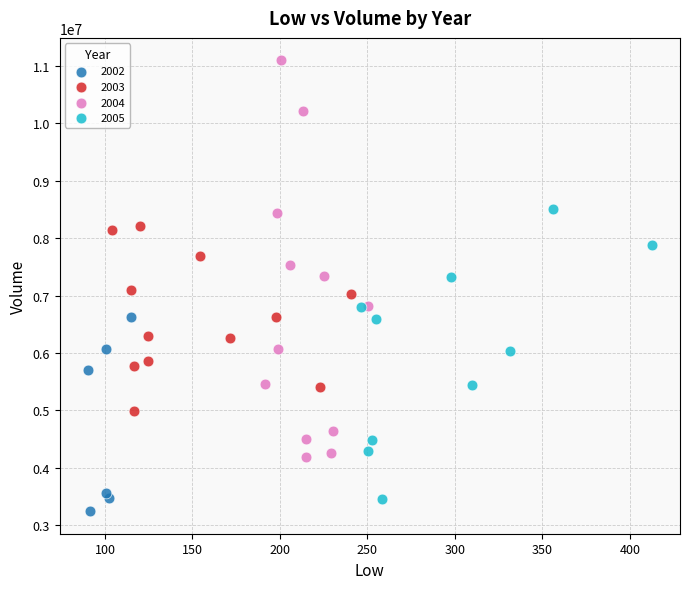

Which series reaches the maximum Y coordinate?

2004